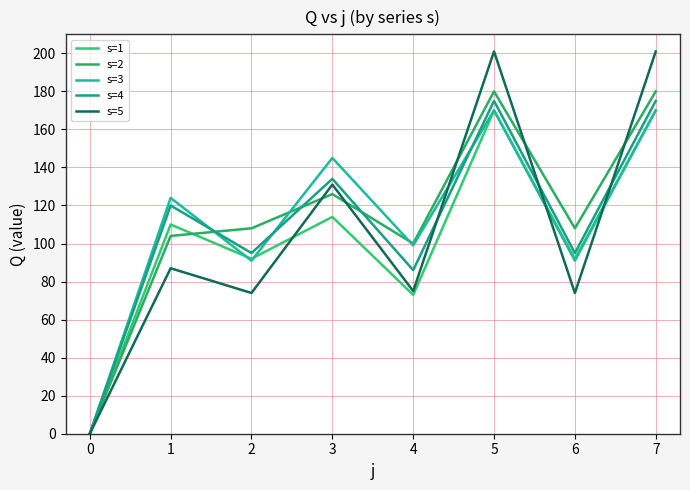

Count the number of data series in this chart.

5